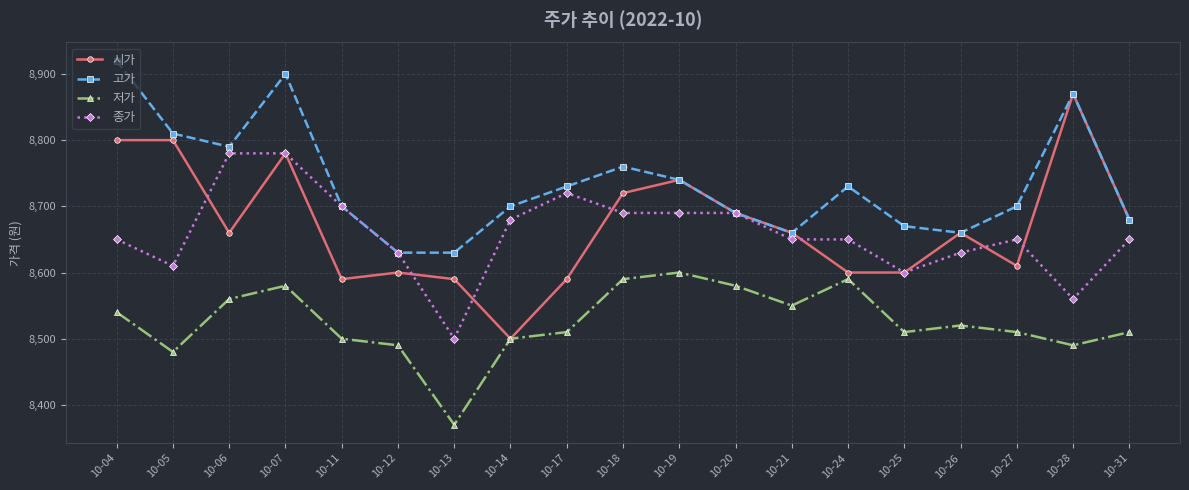

How many lines are shown in the chart?

4